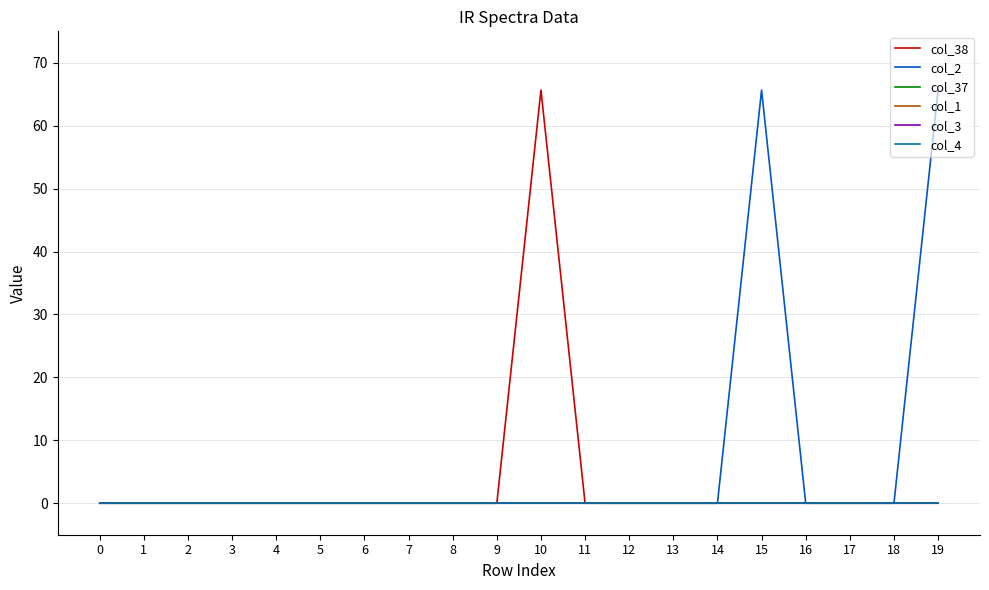

What is the greatest value displayed?

65.7